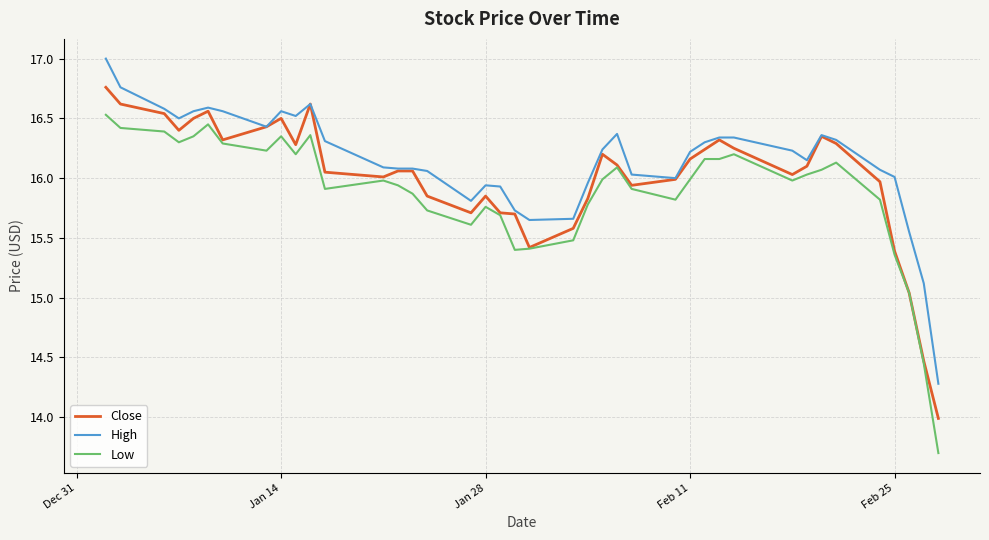

Which series has the widest spread of values?

Low